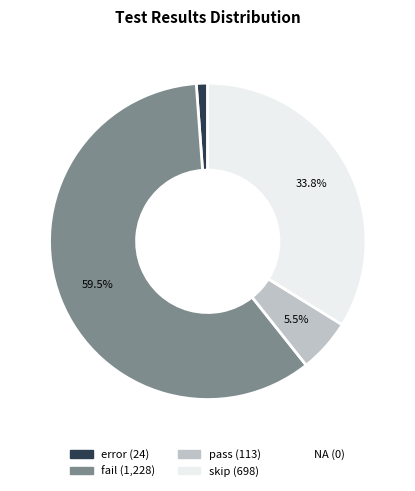

To the nearest percent, what is the combined percentage of fail and skip?

93%